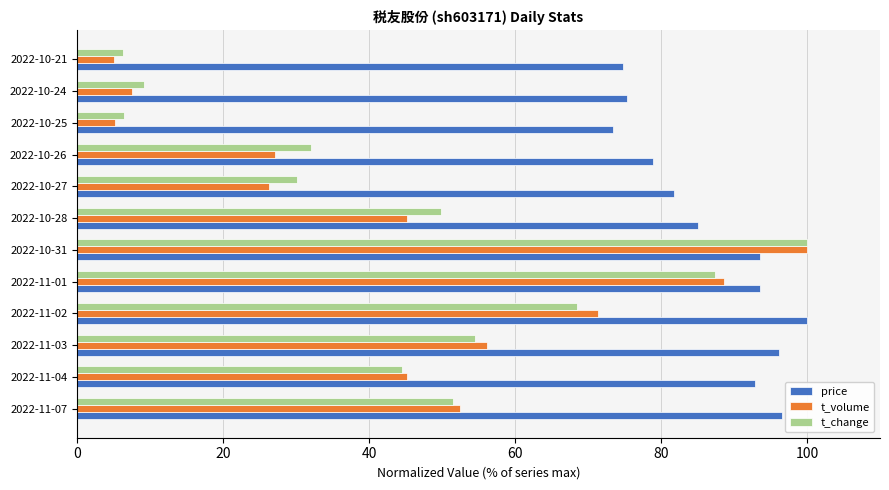

What is the difference between the maximum and minimum values in the t_change series?

93.8